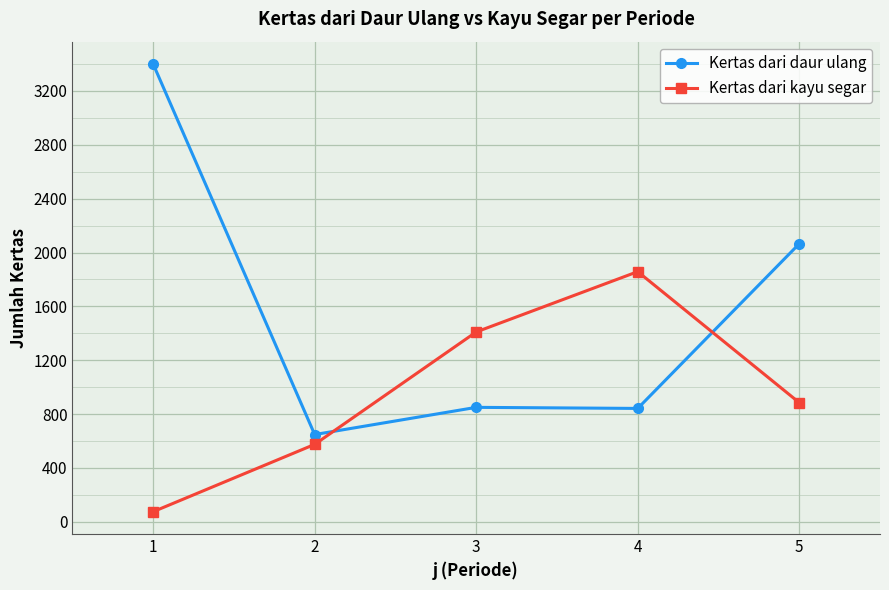

How many data points does each series have?

5